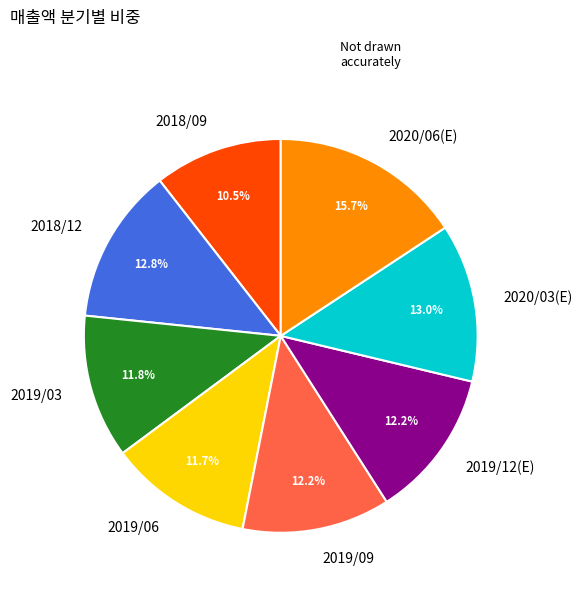

To the nearest percent, what percentage of the pie is 2018/12?

13%